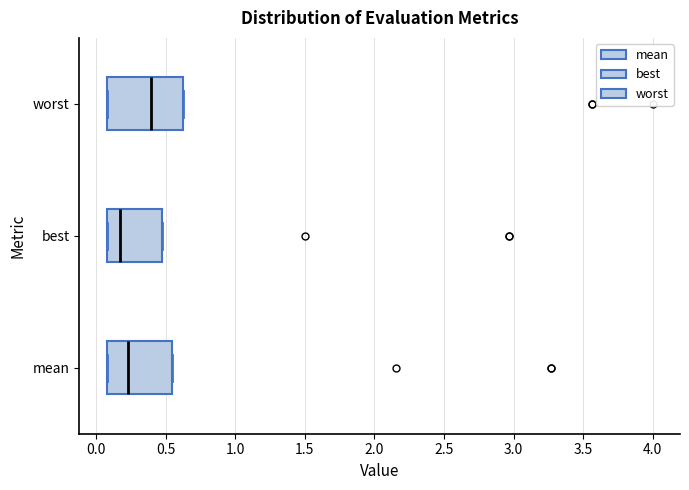

Comparing the boxes themselves (not the whiskers), which one is the widest?

worst